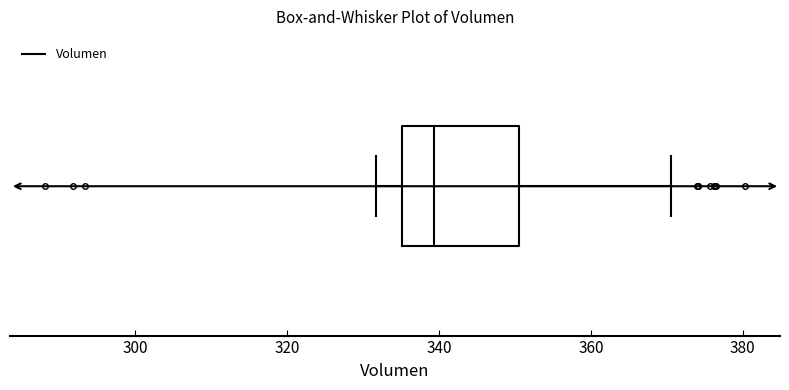

Read this box plot against the x-axis: the position of the median line, the range covered by the box, and the ends of both whiskers. The values are not printed on the chart, so give them approximately, as read against the axis.

median 340, box 336 to 350, whiskers 332 to 370